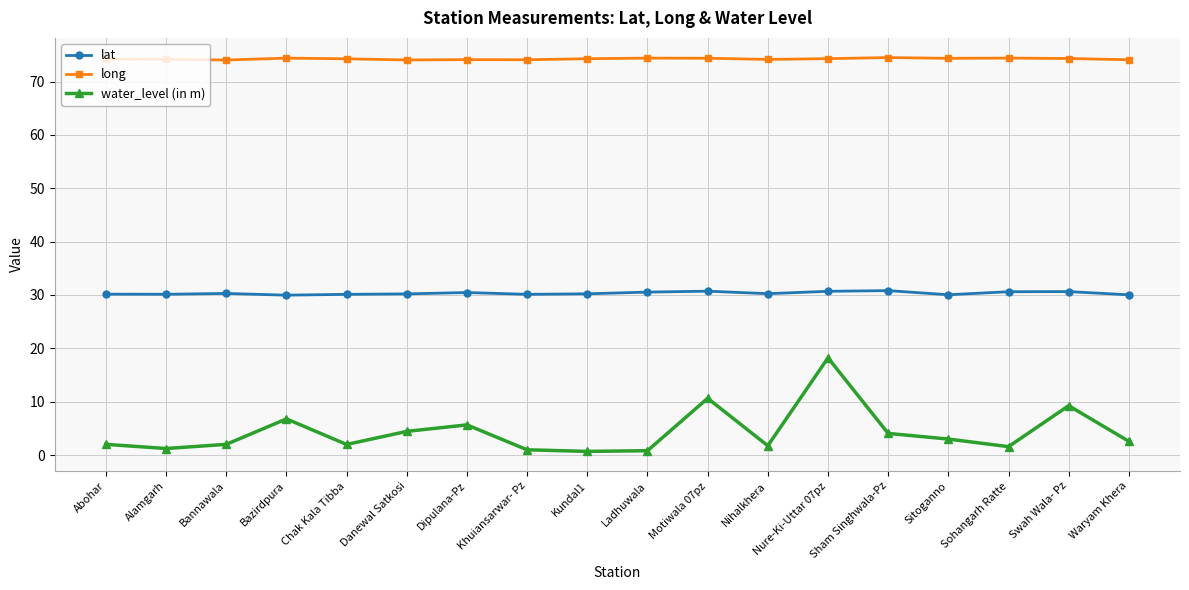

Is the value of lat at Kundal1 greater than the value of water_level (in m) at Dipulana-Pz?

Yes